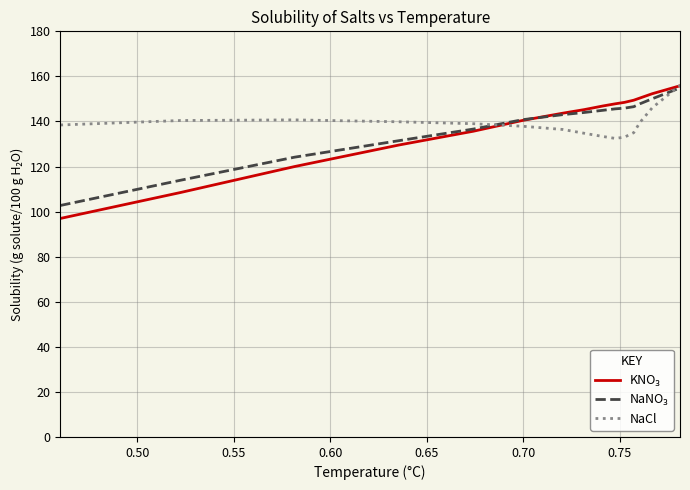

Does the chart display data point markers on the line(s)?

No